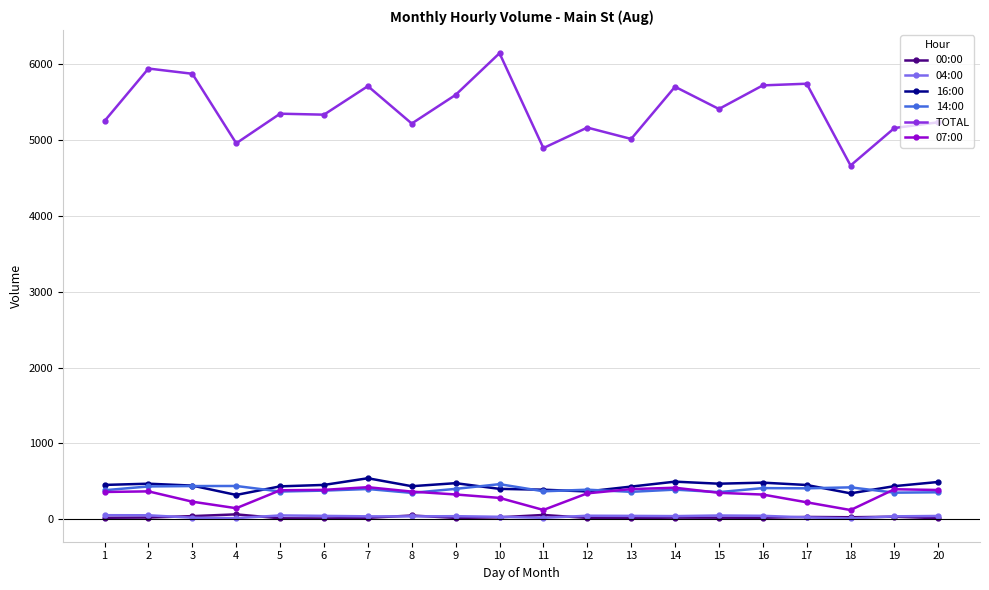

True or false: 00:00 and 07:00 cross at least once.

False